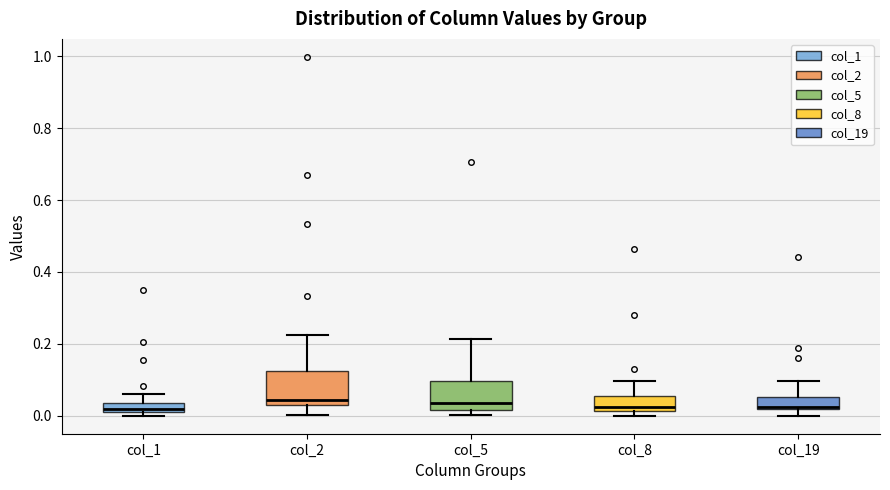

Where is the lower edge of the box for col_5 on the y-axis? The values are not printed on the chart, so give them approximately, as read against the axis.

0.02